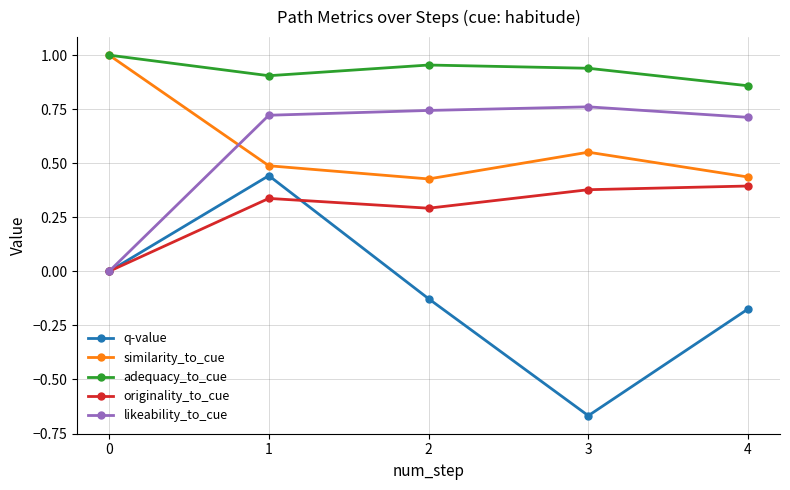

Between 1 and 3, which series saw the biggest shift?

q-value